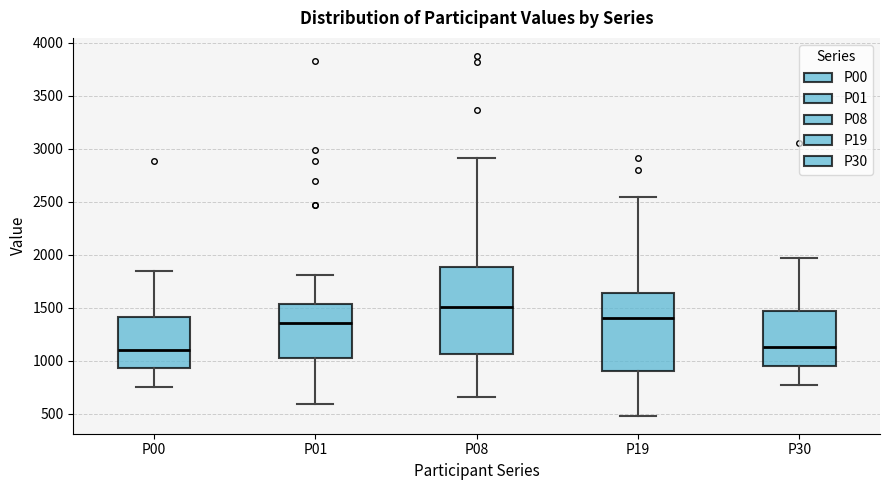

Reading left to right, read every box against the y-axis: the position of its median line, the range the box covers, and the ends of its whiskers. The values are not printed on the chart, so give them approximately, as read against the axis.

P00: median 1100, box 950 to 1400, whiskers 750 to 1850
P01: median 1350, box 1000 to 1550, whiskers 600 to 1800
P08: median 1500, box 1050 to 1900, whiskers 650 to 2900
P19: median 1400, box 900 to 1650, whiskers 500 to 2550
P30: median 1150, box 950 to 1450, whiskers 750 to 1950